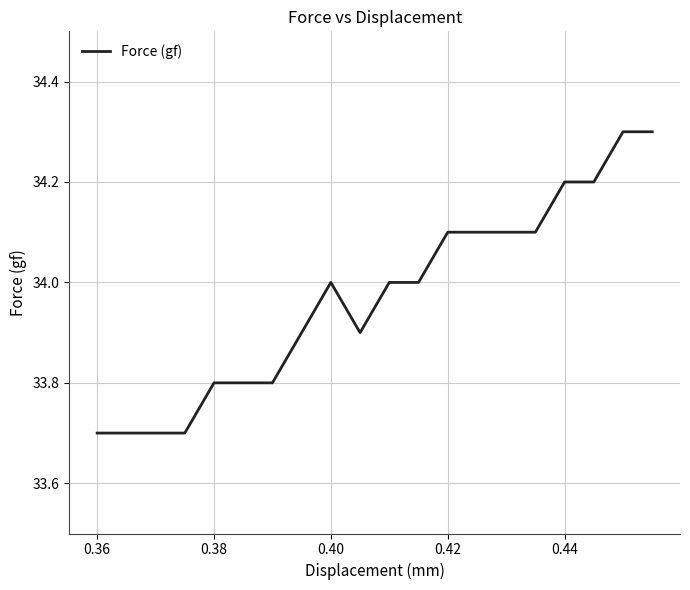

What is the maximum value shown in the chart?

34.3